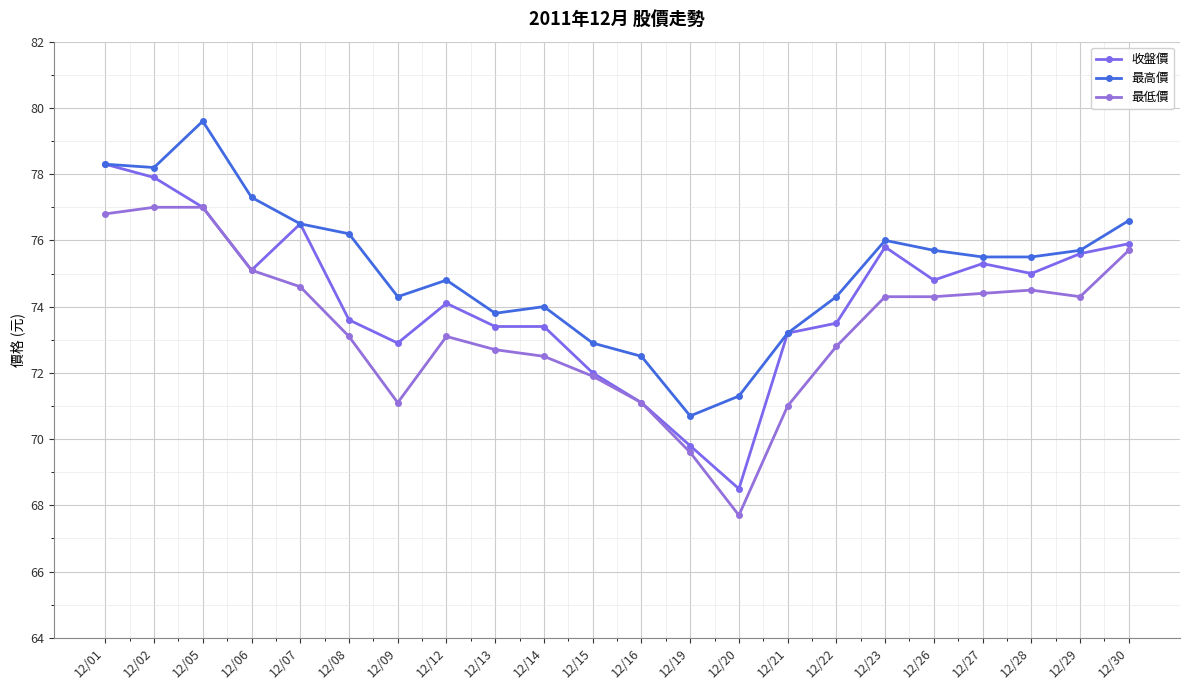

At how many categories does at least one series exceed 67?

22